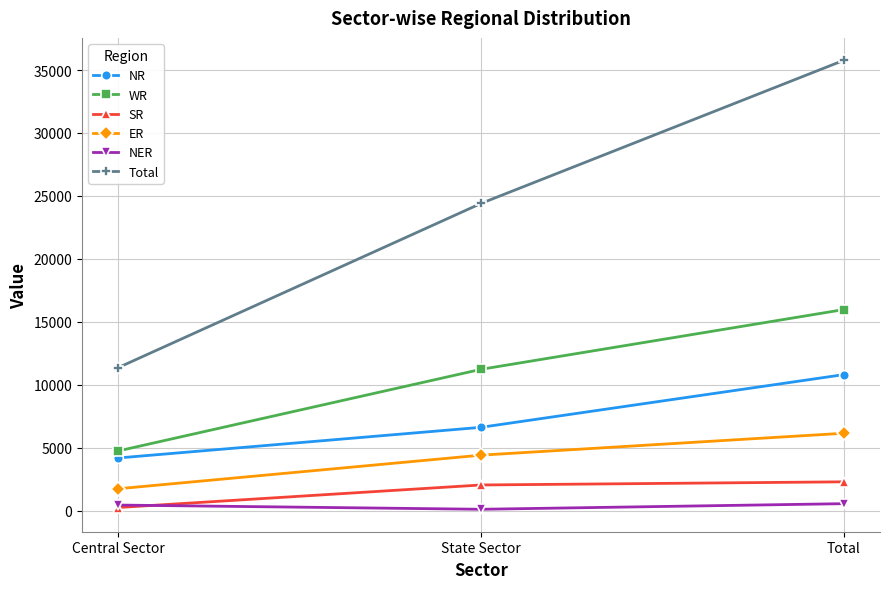

Count the NR values in the range 4186 to 10806.

3